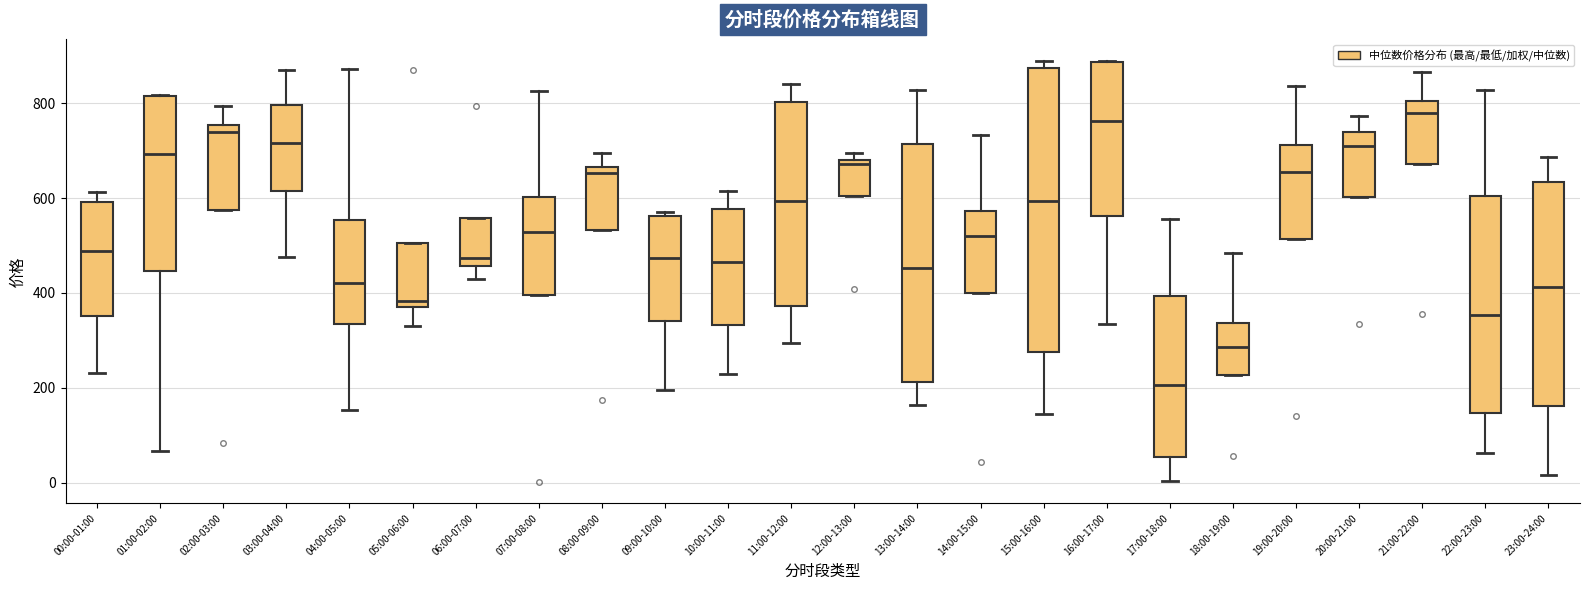

Where does the lower whisker of the box for 09:00-10:00 end on the y-axis? The values are not printed on the chart, so give them approximately, as read against the axis.

200